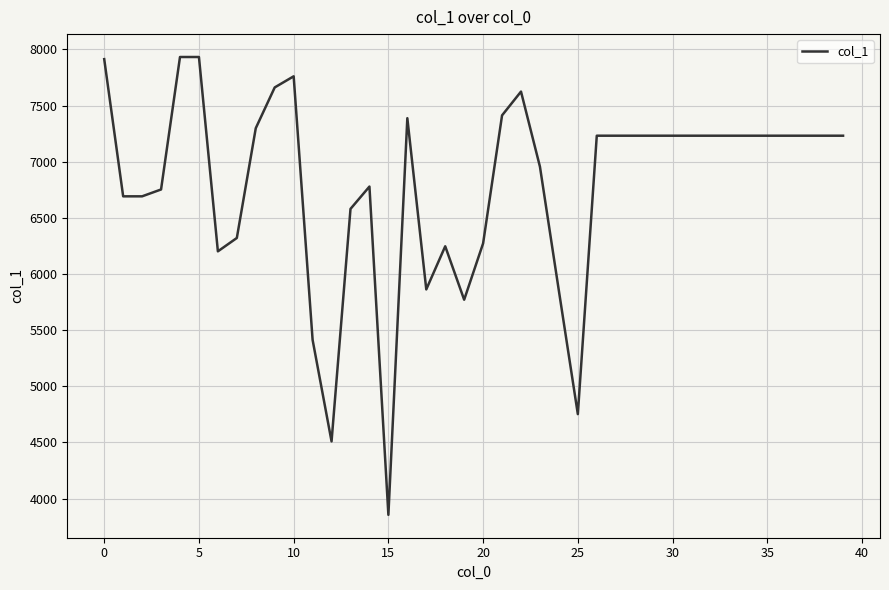

What is the difference between the maximum and minimum values?

4078